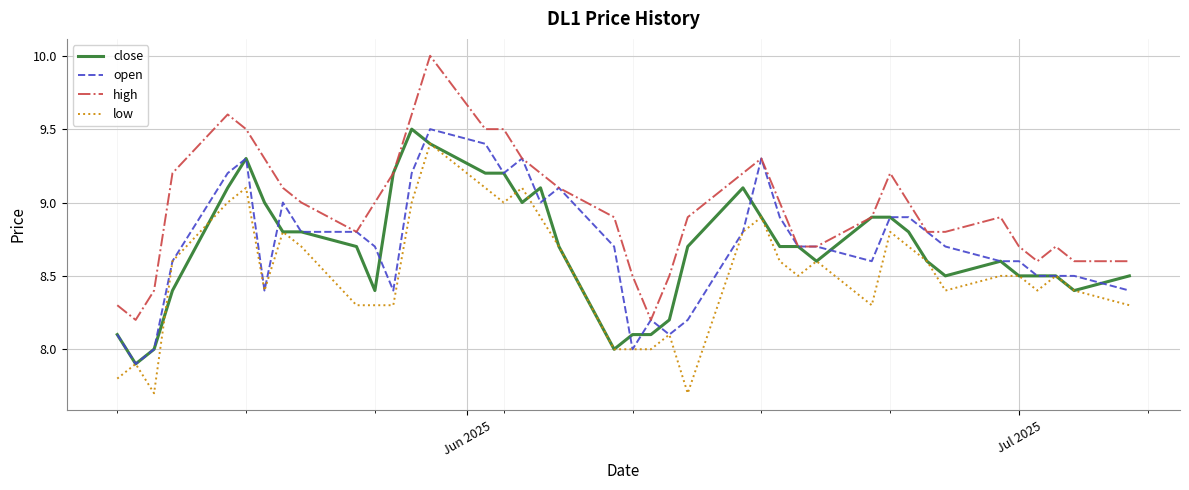

True or false: high and low intersect in this chart.

False